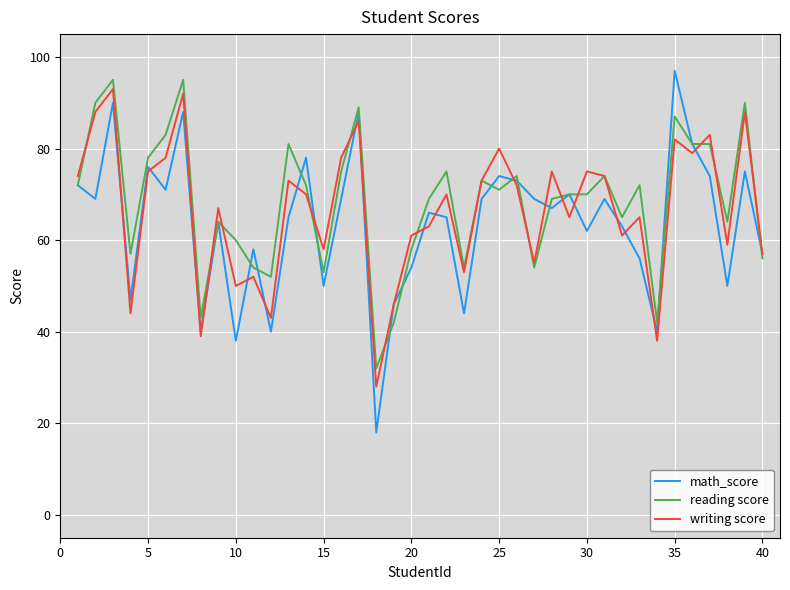

What are all the series names shown in the legend?

math_score, reading score, writing score